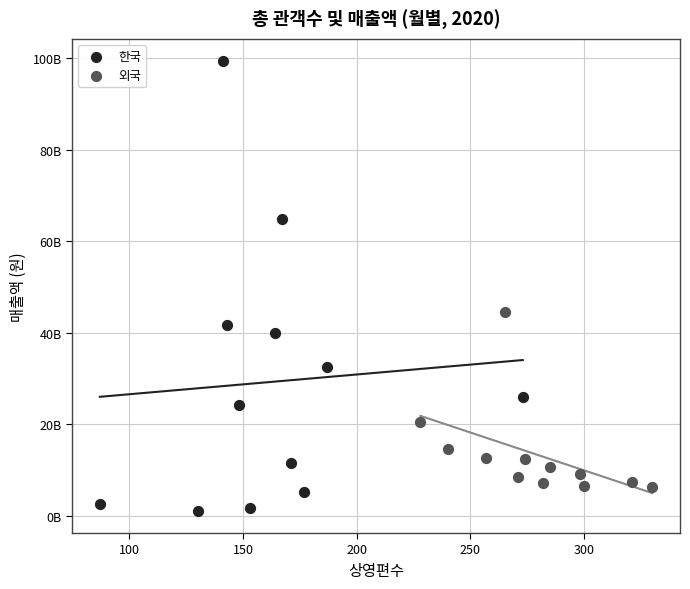

Which series reaches the maximum Y coordinate?

한국